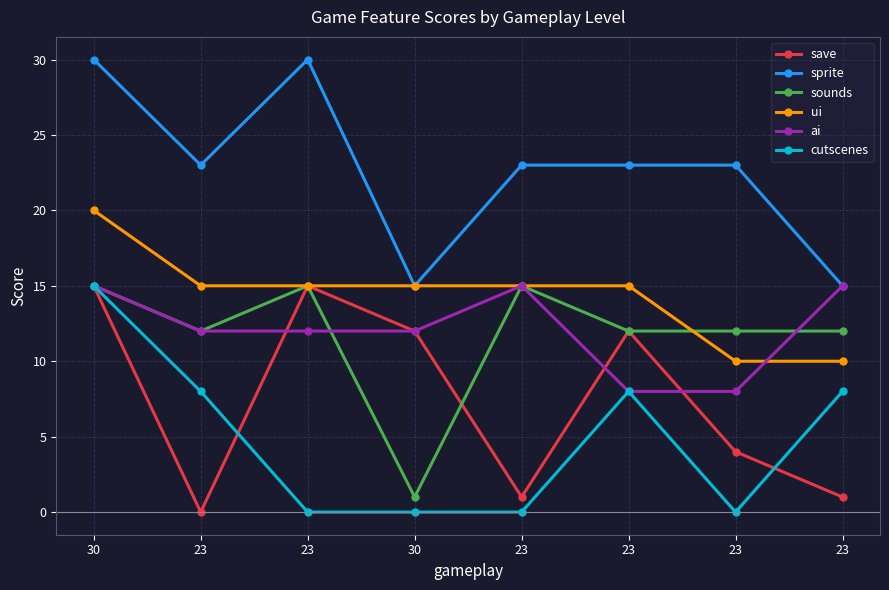

Where is save nearest to the value 7?

23